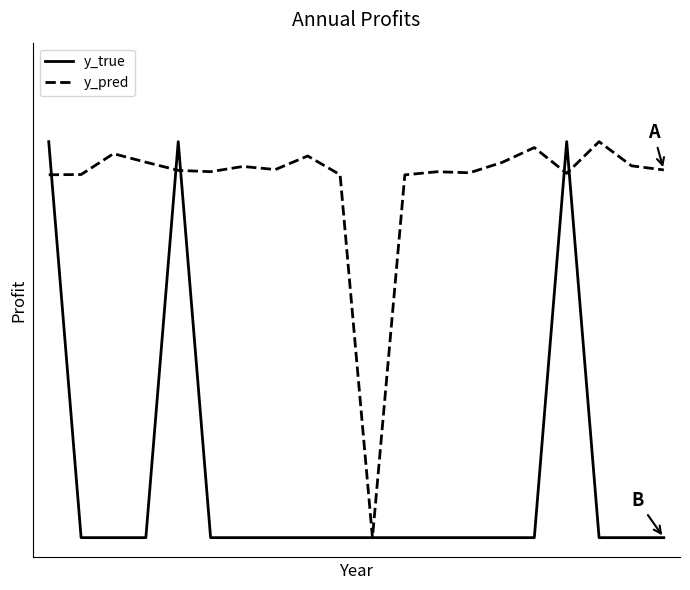

Rank the categories by y_pred value from lowest to highest.

10, 11, 0, 9, 1, 16, 13, 12, 5, 4, 19, 7, 6, 18, 14, 3, 8, 2, 15, 17